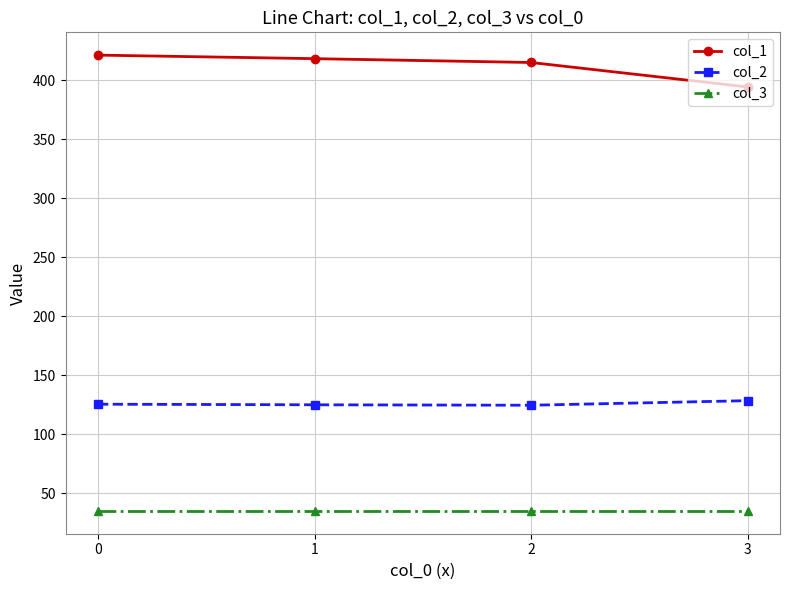

True or false: col_1 and col_3 cross at least once.

False